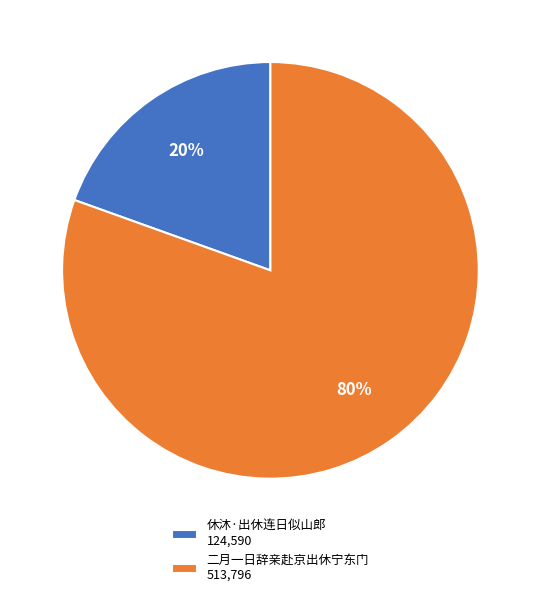

To the nearest percent, what is the average slice percentage?

50%